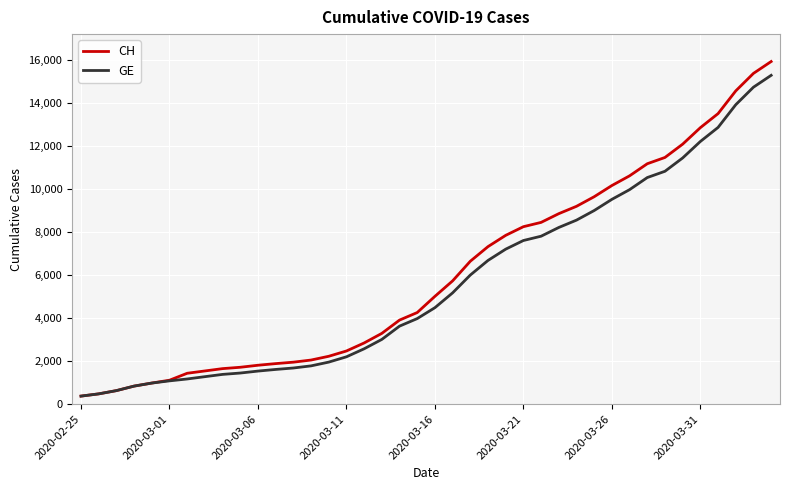

Which series has the largest range (max minus min)?

CH